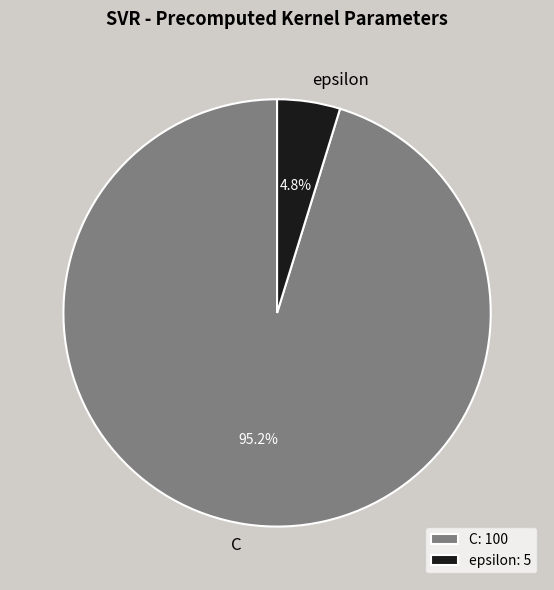

What is the smallest slice in the pie chart?

epsilon